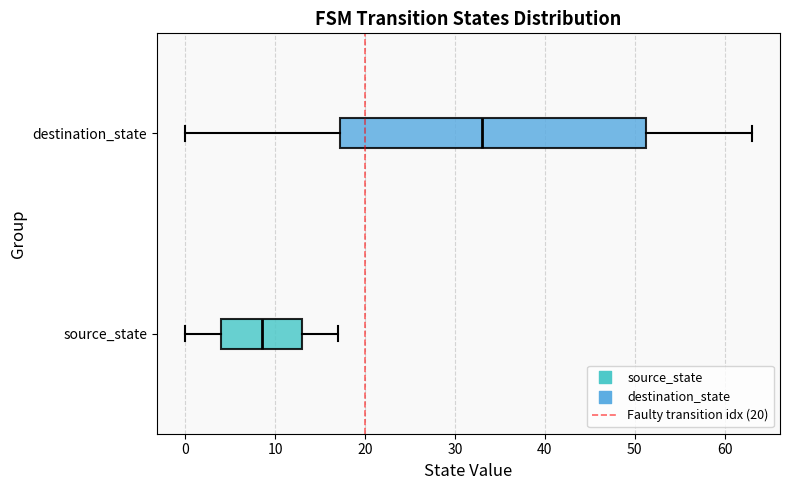

Which box is the widest, from its left edge to its right edge?

destination_state